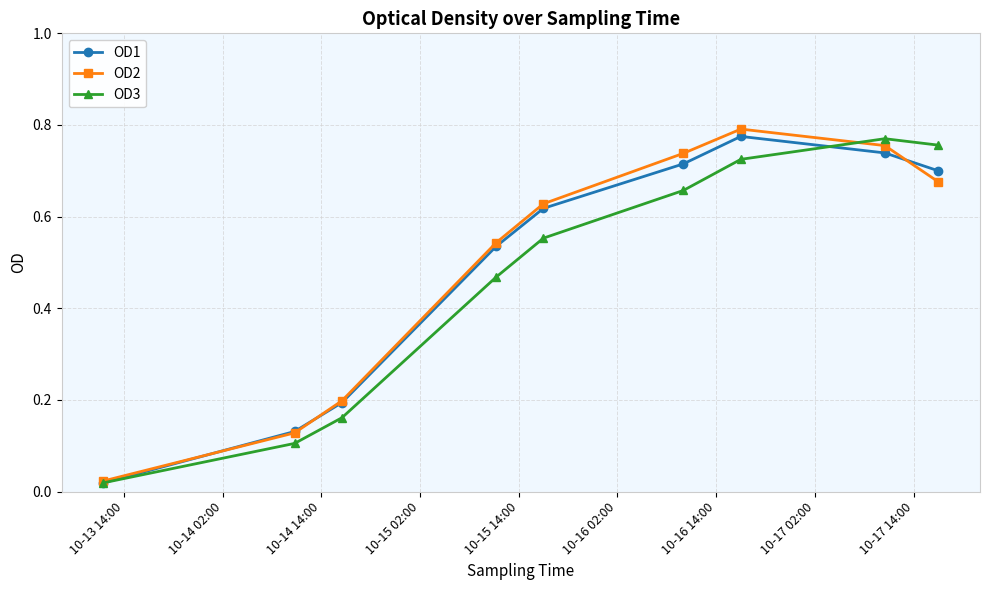

How many interior local peaks does the OD1 series have?

1